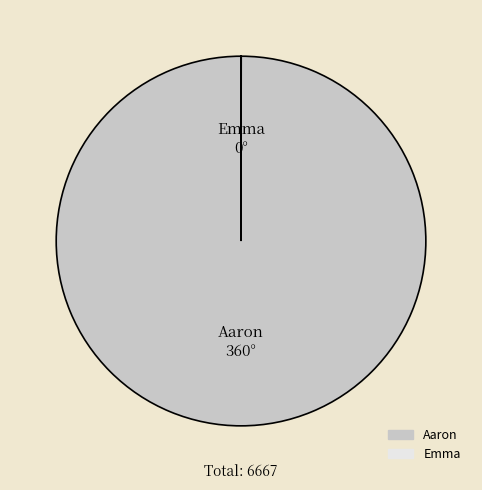

What is the majority slice?

Aaron